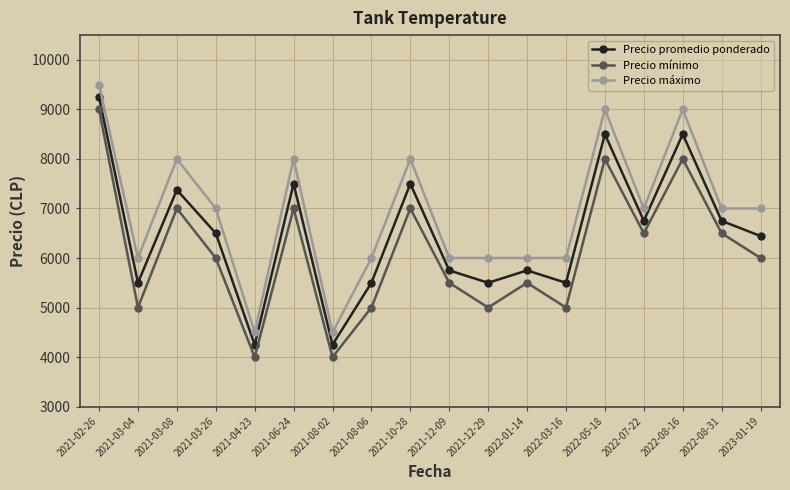

The value of Precio promedio ponderado at 2021-08-06 is 2182. True or false?

False